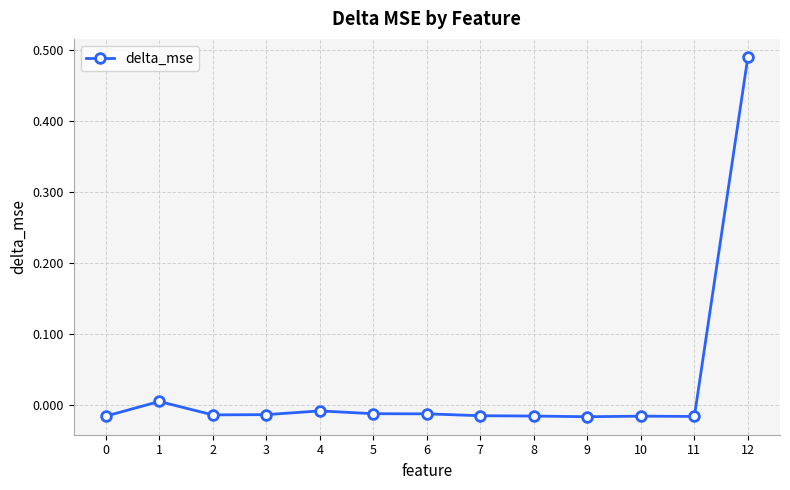

The value at 8 is -0.0. True or false?

True